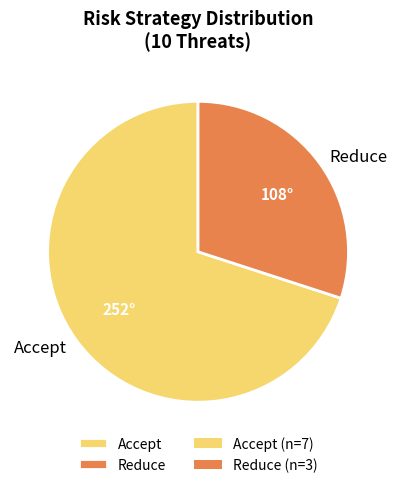

How many segments does this pie chart have?

2